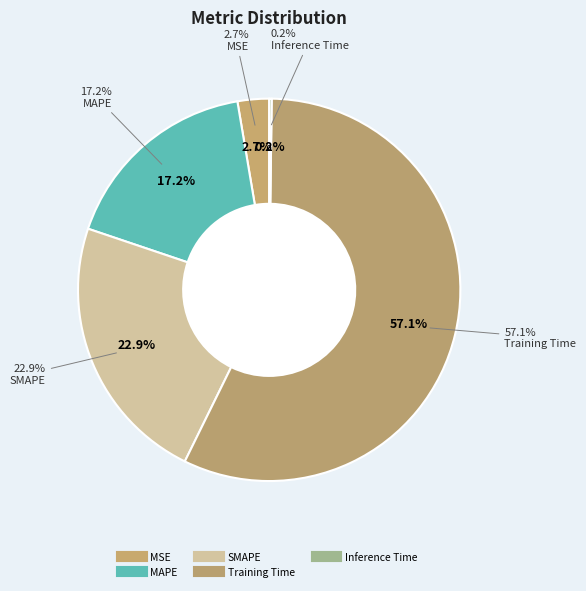

To the nearest percent, what percentage of the pie is Training Time?

57%